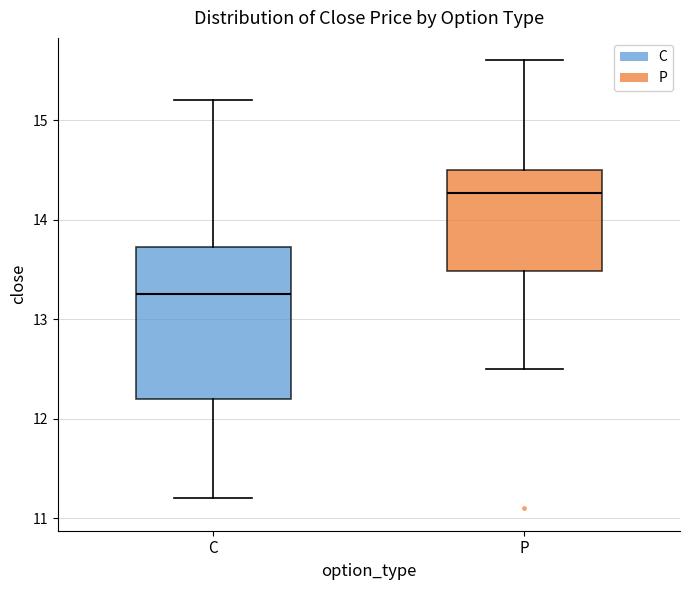

Which box's median line is the highest?

P